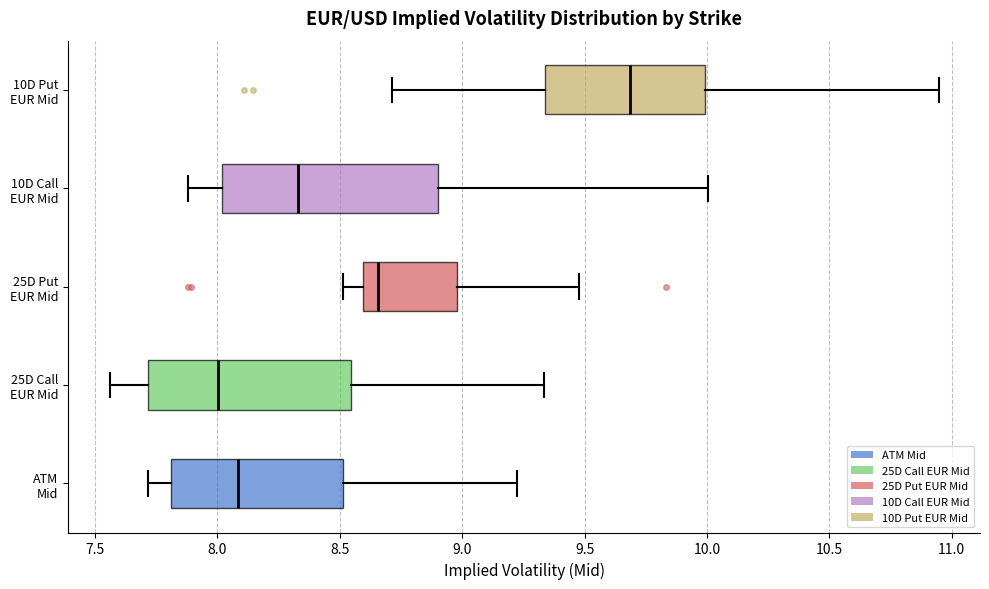

Which box's median line is the furthest to the left?

25D Call EUR Mid